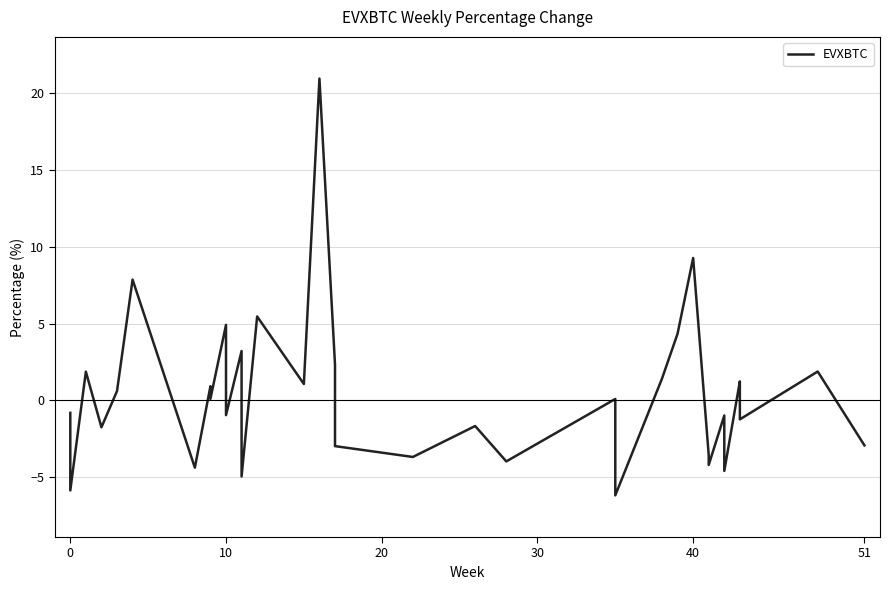

How many data points does each series have?

40